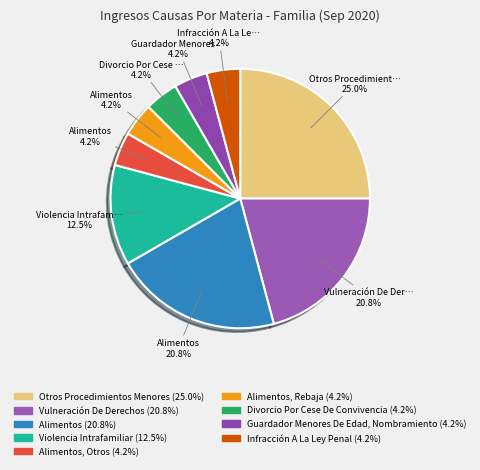

How many slices are in this pie chart?

9